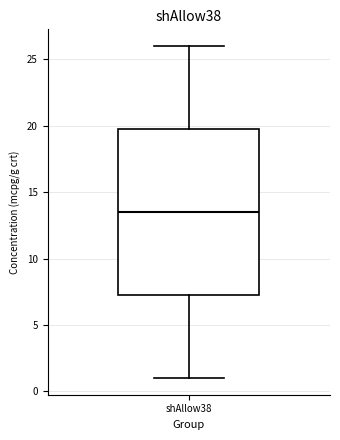

Transcribe this box plot: give where the median line is, the range the box spans, and where the two whiskers end, as read against the y-axis. The values are not printed on the chart, so give them approximately, as read against the axis.

median 13.5, box 7.5 to 20.0, whiskers 1.0 to 26.0